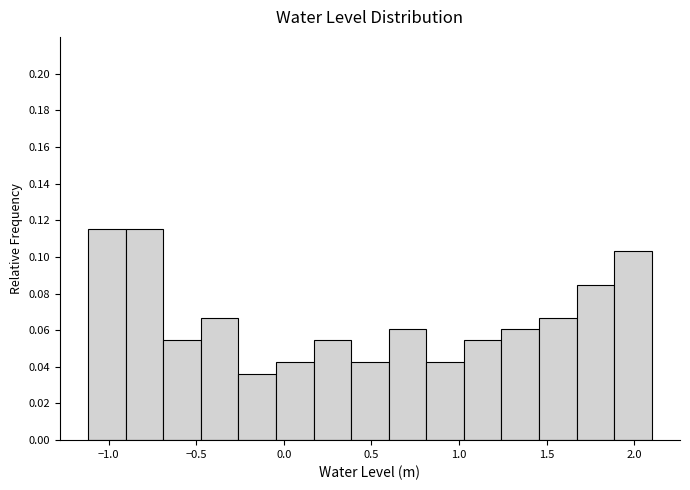

Reading left to right, list every bar in this chart as the range it spans on the x-axis followed by its height. Neither the bar edges nor the heights are printed on the chart, so give them approximately, as read against the axes.

-1.10 to -0.90: 0.116
-0.90 to -0.70: 0.116
-0.70 to -0.45: 0.054
-0.45 to -0.25: 0.066
-0.25 to -0.05: 0.036
-0.05 to 0.15: 0.042
0.15 to 0.40: 0.054
0.40 to 0.60: 0.042
0.60 to 0.80: 0.060
0.80 to 1.05: 0.042
1.05 to 1.25: 0.054
1.25 to 1.45: 0.060
1.45 to 1.65: 0.066
1.65 to 1.90: 0.084
1.90 to 2.10: 0.104